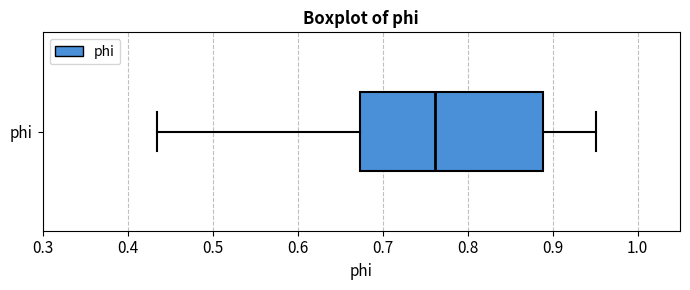

Where is the right edge of the box for phi on the x-axis? The values are not printed on the chart, so give them approximately, as read against the axis.

0.89